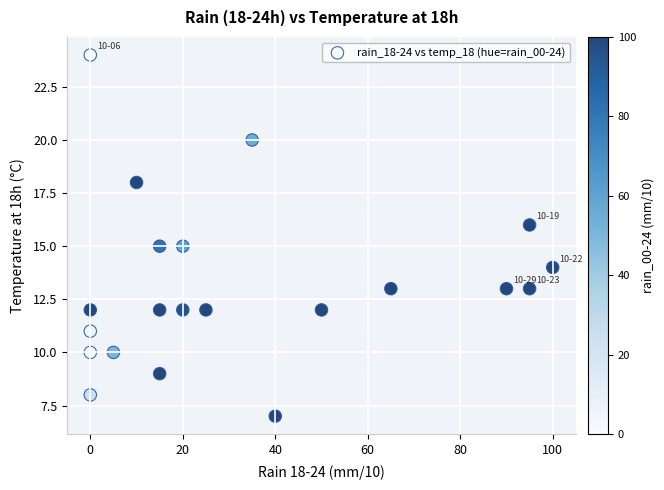

What is the range of Y values (max minus min)?

17